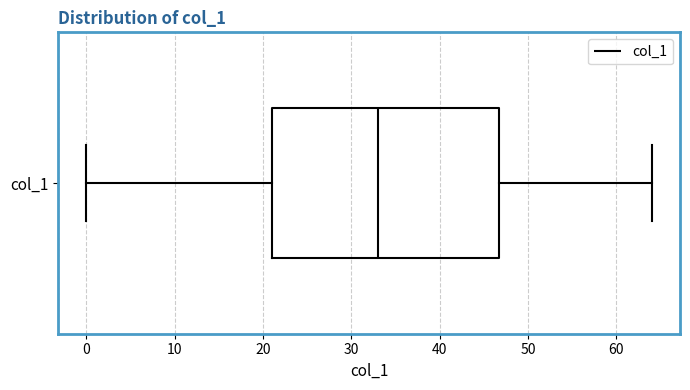

Where does the median line of the box for col_1 sit on the x-axis? The values are not printed on the chart, so give them approximately, as read against the axis.

33